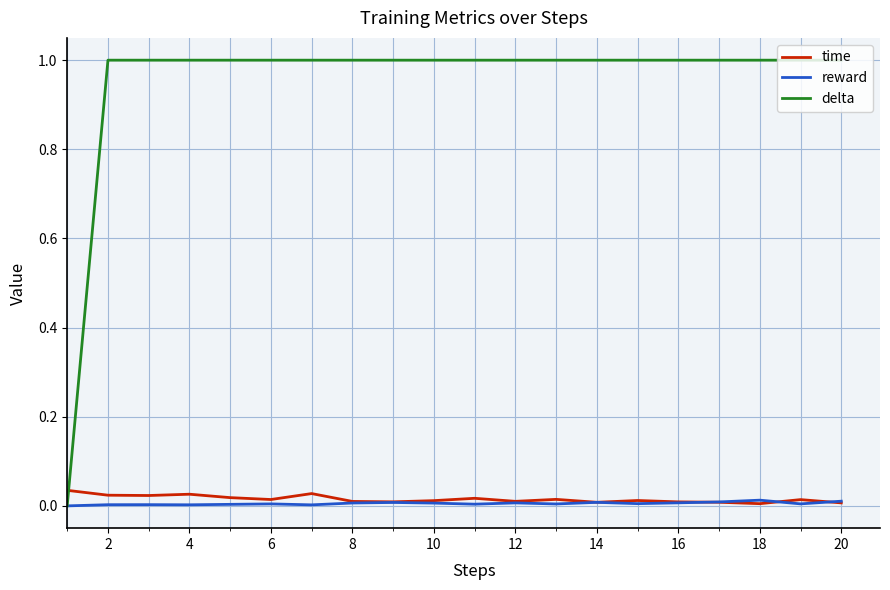

True or false: time and delta cross at least once.

True